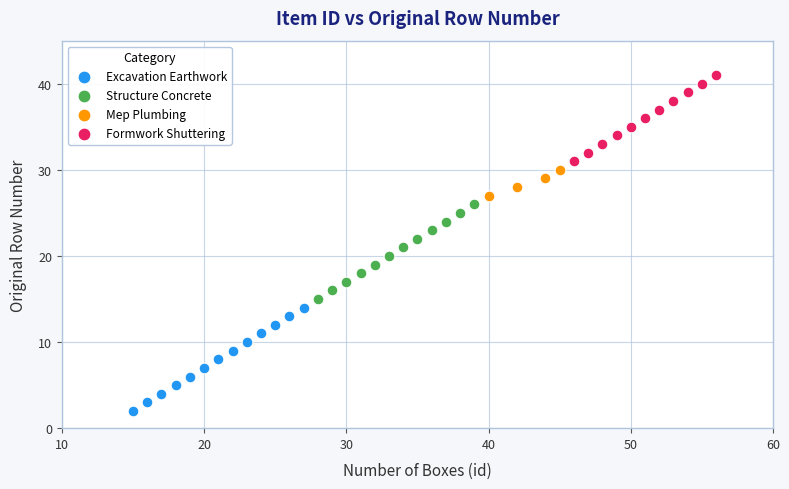

Which series reaches the maximum Y coordinate?

Formwork Shuttering